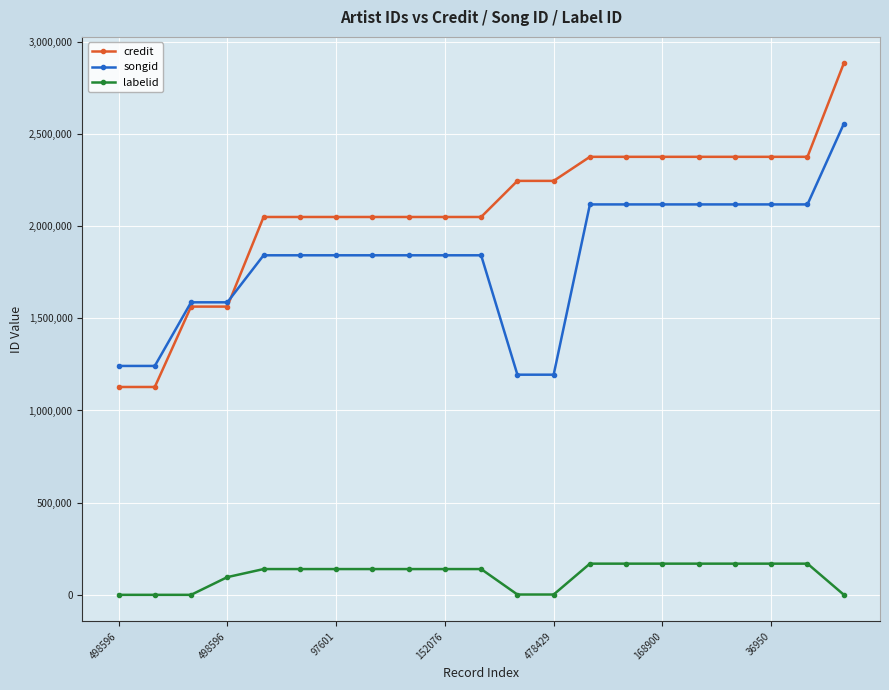

At how many categories does at least one series exceed 1724850?

17